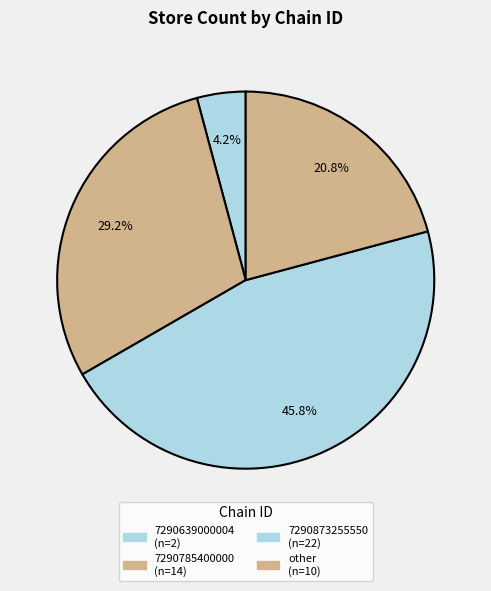

To the nearest percent, what portion does 7290785400000 represent?

29%